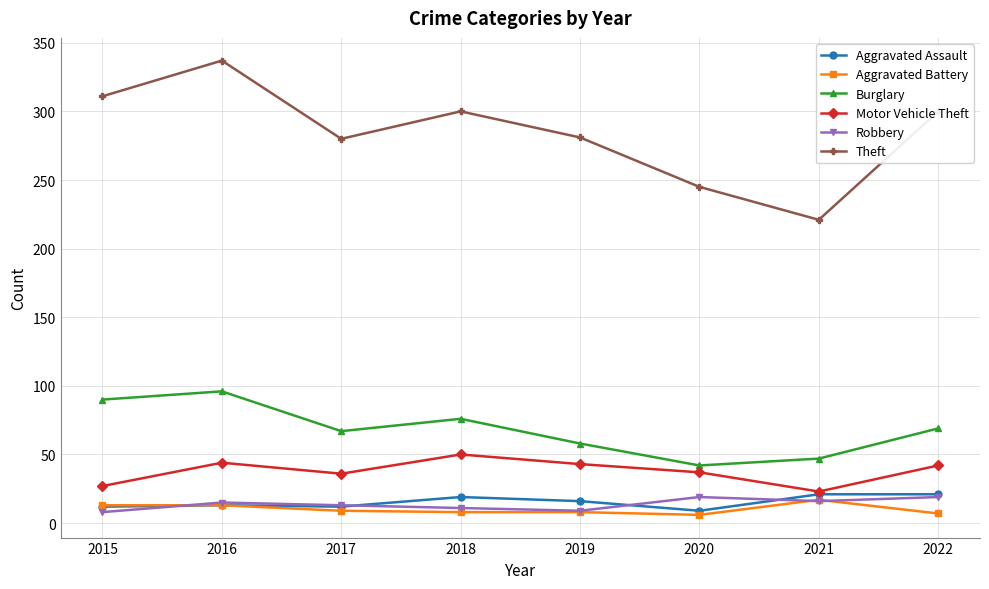

What is the difference between the maximum and minimum values in the Aggravated Battery series?

11